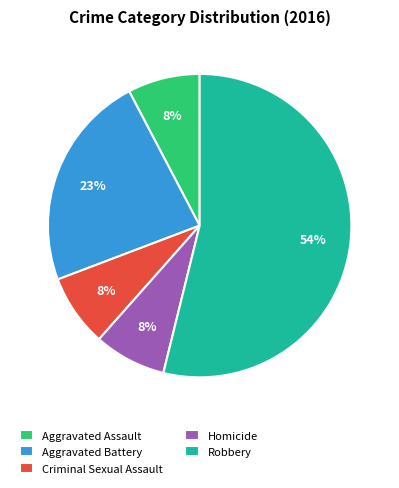

Combined, do Criminal Sexual Assault and Aggravated Battery account for over 50%?

No